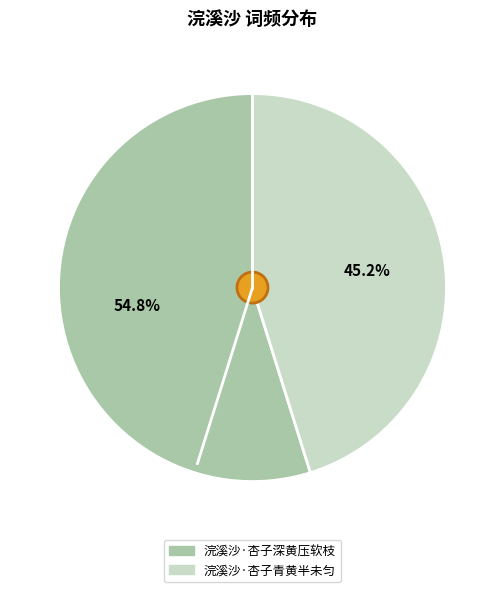

Is there a majority slice in this chart?

Yes